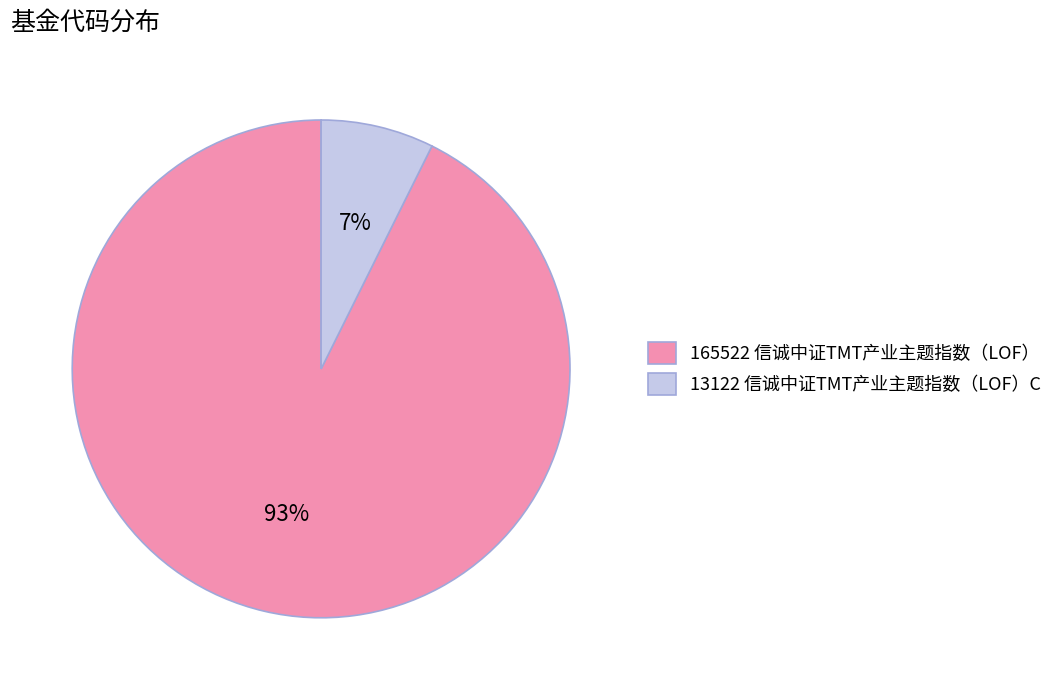

Is it true that 165522 信诚中证TMT产业主题指数（LOF） is 85% of the pie?

False